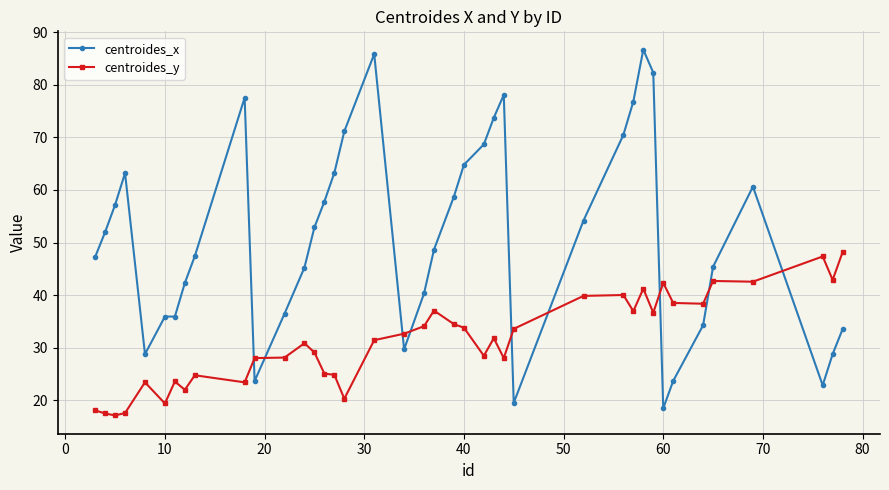

What is the average value of the centroides_y series?

31.4